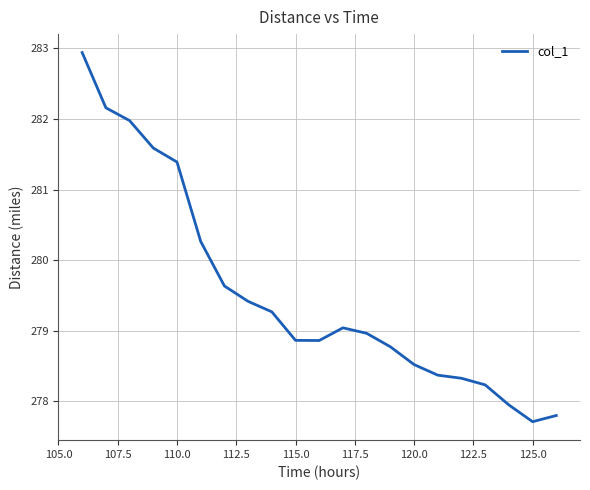

What is the difference between the maximum and minimum values?

5.2